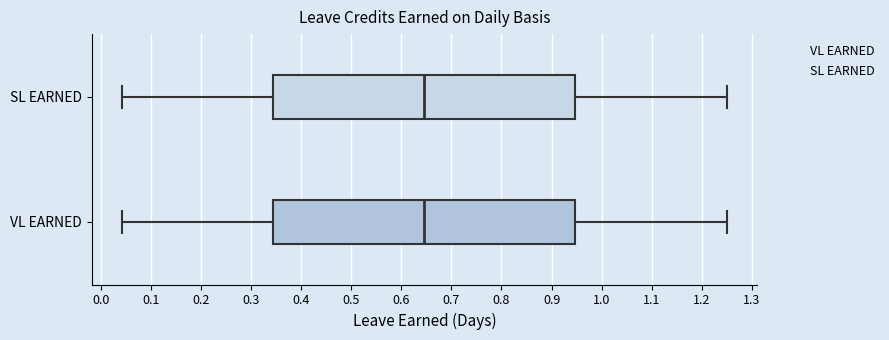

Reading bottom to top, read every box against the x-axis: the position of its median line, the range the box covers, and the ends of its whiskers. The values are not printed on the chart, so give them approximately, as read against the axis.

VL EARNED: median 0.65, box 0.34 to 0.95, whiskers 0.04 to 1.25
SL EARNED: median 0.65, box 0.34 to 0.95, whiskers 0.04 to 1.25